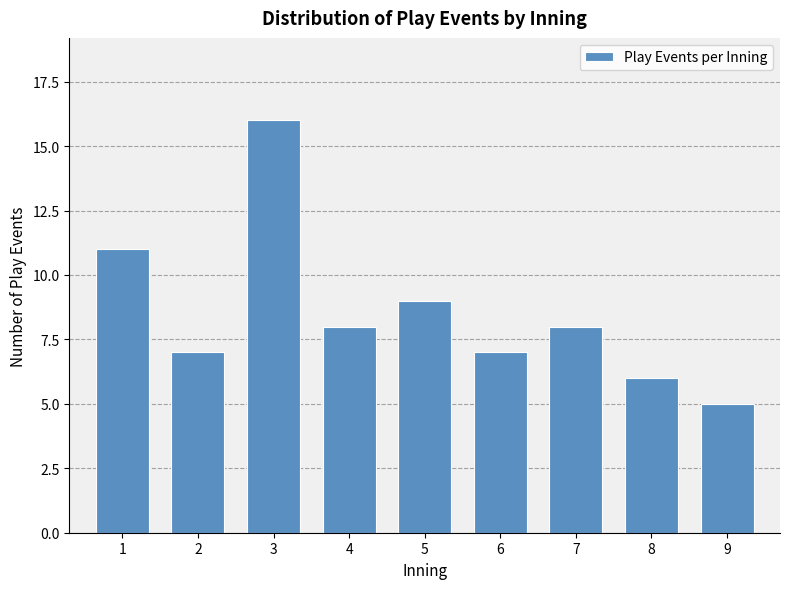

Reading left to right, list all the values displayed in this chart.

11	7	16	8	9	7	8	6	5